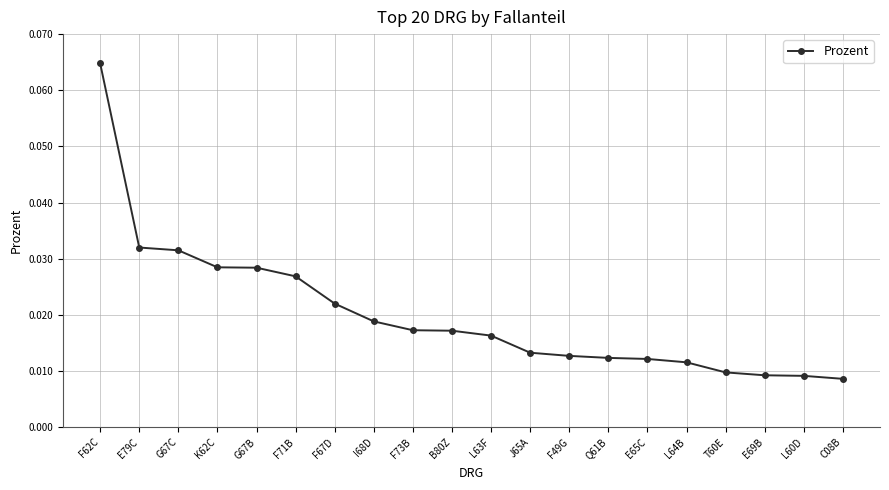

Which category has the highest value across all series?

F62C